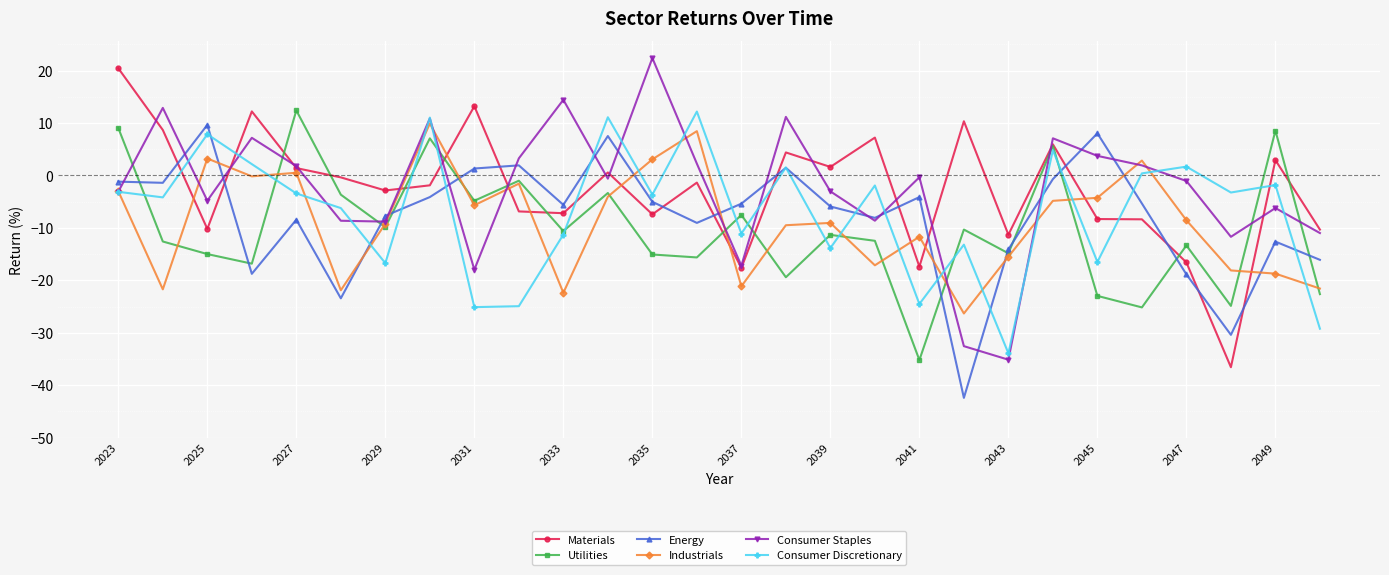

What is the value of the Utilities point at the 18th from the left?

-12.5